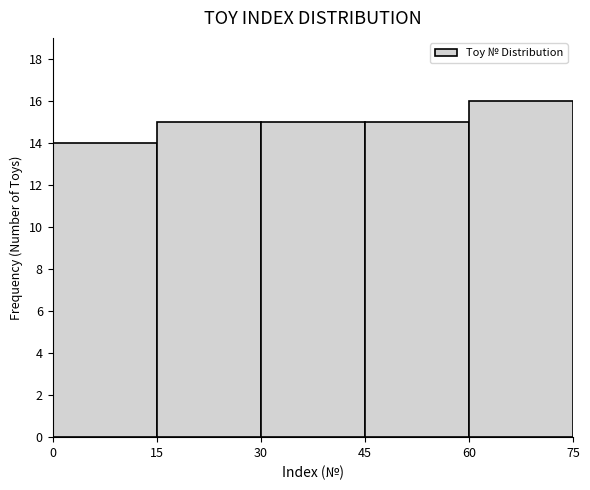

Reading left to right, transcribe this chart: for each bar, give the range it covers on the x-axis and its height. The values are not printed on the chart, so give them approximately, as read against the axis.

0 to 15: 14
15 to 30: 15
30 to 45: 15
45 to 60: 15
60 to 75: 16